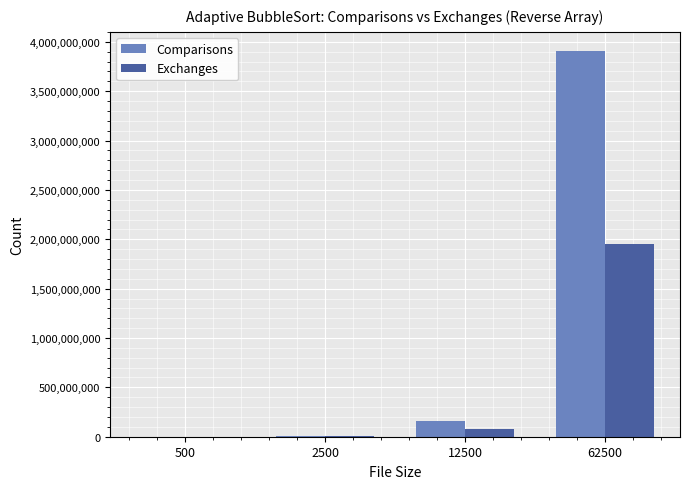

At which category is the sum across all series the highest?

62500